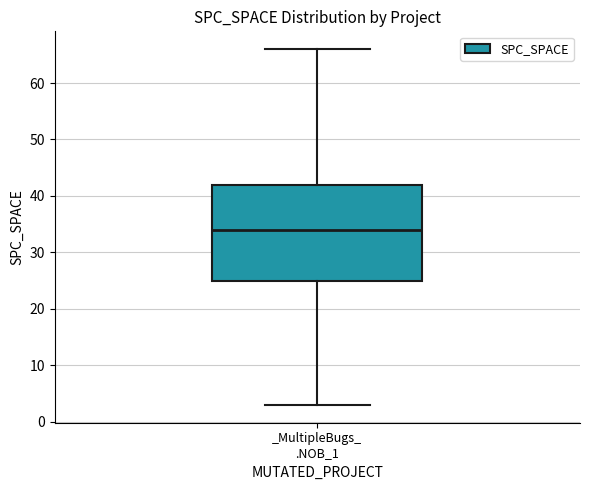

Read this box plot against the y-axis: the position of the median line, the range covered by the box, and the ends of both whiskers. The values are not printed on the chart, so give them approximately, as read against the axis.

median 34, box 25 to 42, whiskers 3 to 66